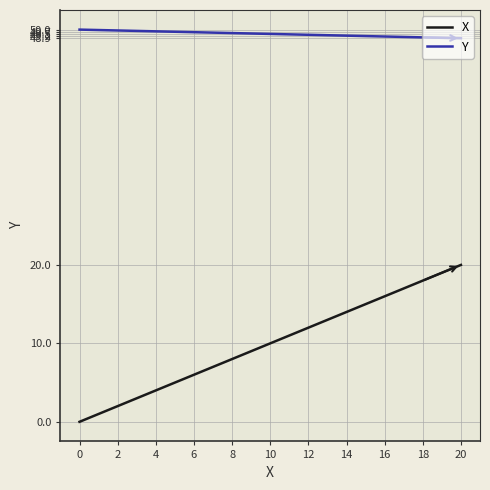

Which series has the largest total across all categories?

Y